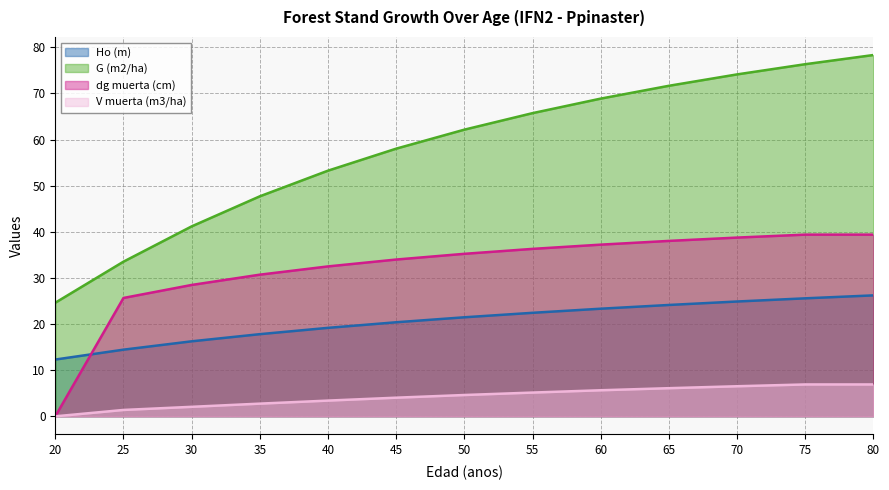

True or false: Ho (m) has more than 0 interior local peaks.

False